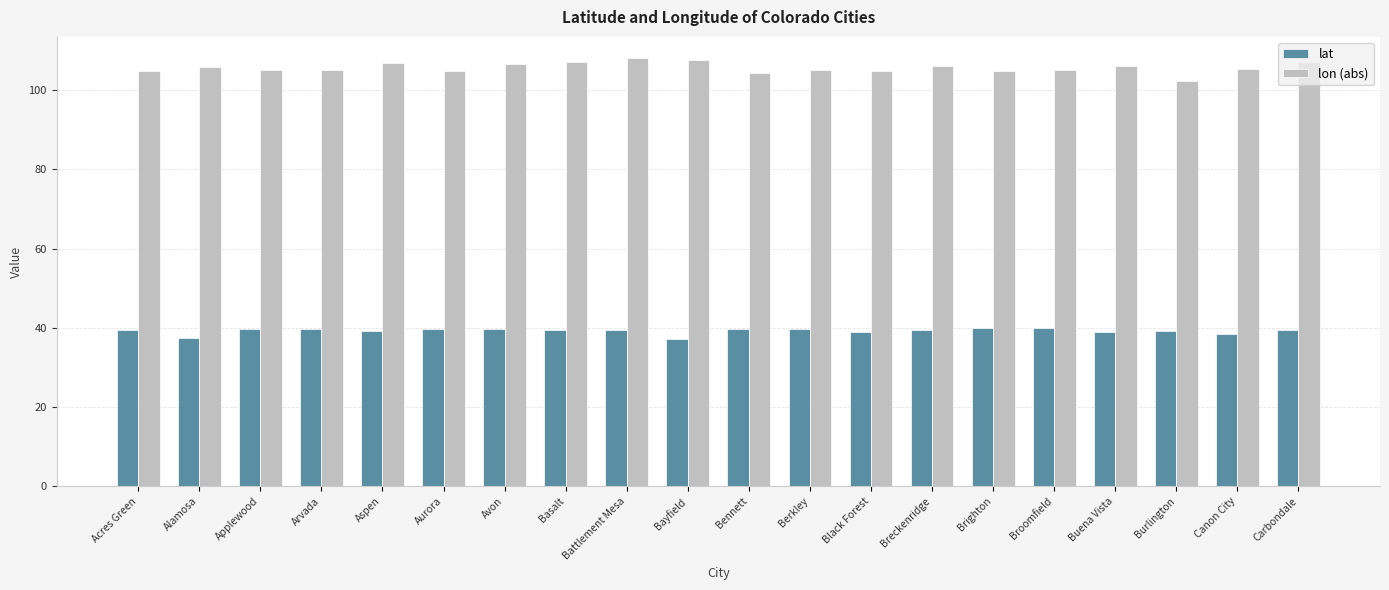

Is the value of lat at Brighton greater than the value of lon (abs) at Acres Green?

No